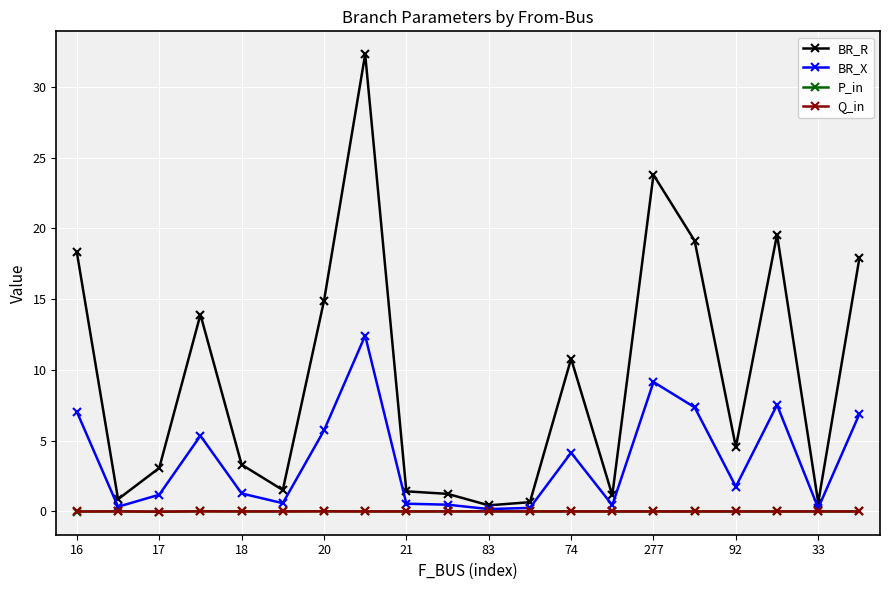

At how many categories does at least one series exceed 10?

9